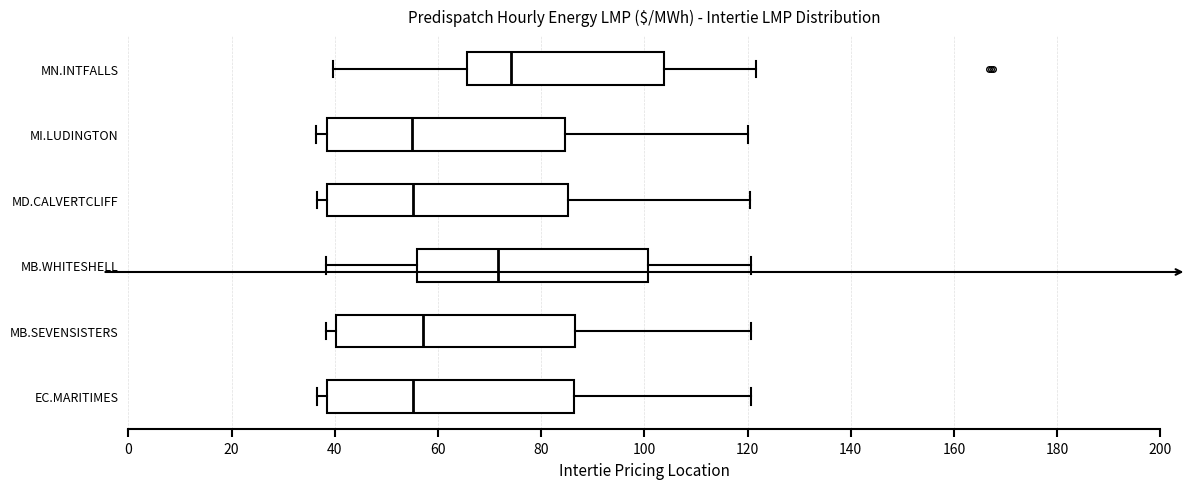

Reading bottom to top, transcribe this box plot: for each box, give where its median line is, the range the box spans, and where its two whiskers end, as read against the x-axis. The values are not printed on the chart, so give them approximately, as read against the axis.

EC.MARITIMES: median 56, box 38 to 86, whiskers 36 to 120
MB.SEVENSISTERS: median 58, box 40 to 86, whiskers 38 to 120
MB.WHITESHELL: median 72, box 56 to 100, whiskers 38 to 120
MD.CALVERTCLIFF: median 56, box 38 to 86, whiskers 36 to 120
MI.LUDINGTON: median 54, box 38 to 84, whiskers 36 to 120
MN.INTFALLS: median 74, box 66 to 104, whiskers 40 to 122